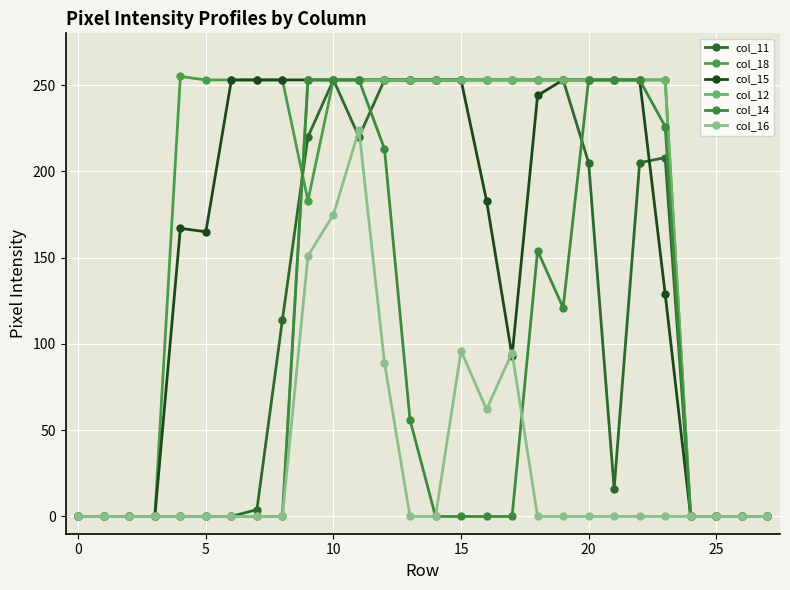

How many data points in col_14 are above 0?

11